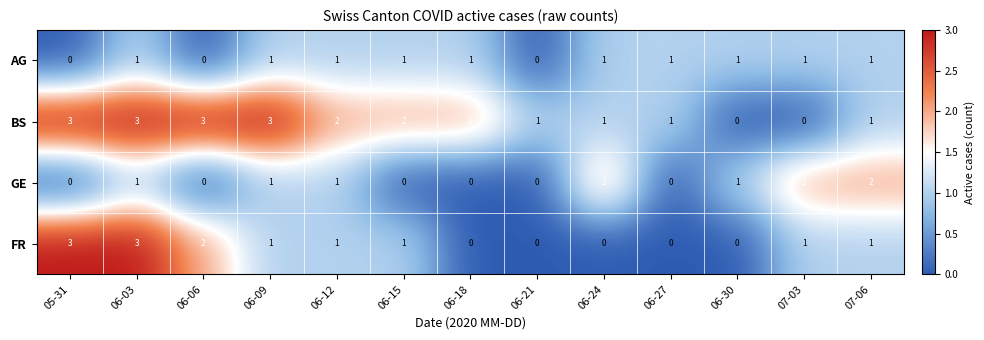

Is it true that BS equals 1 at 06-15?

False